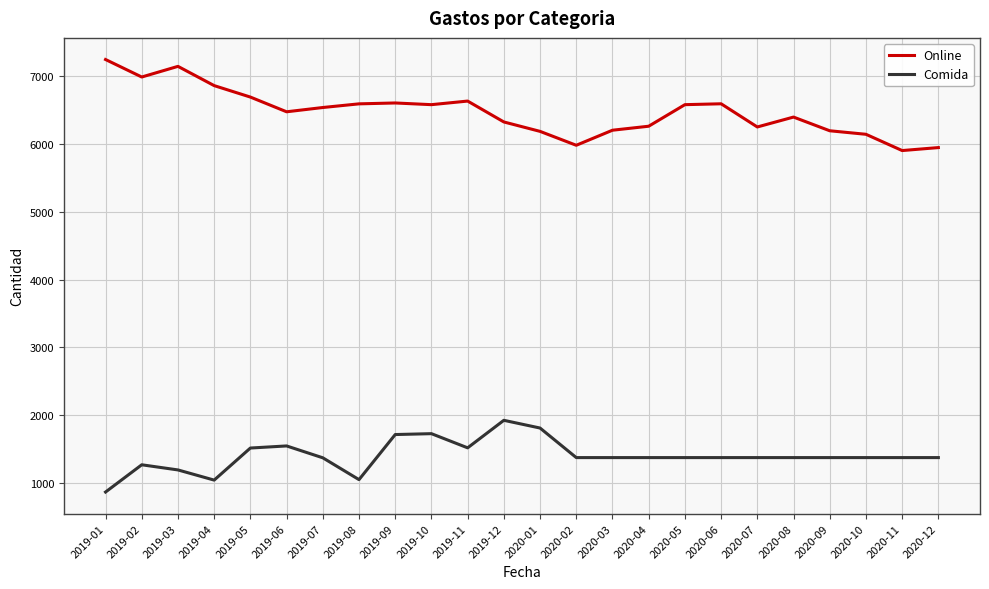

What is the difference between the Online values at 2019-11 and 2019-04?

228